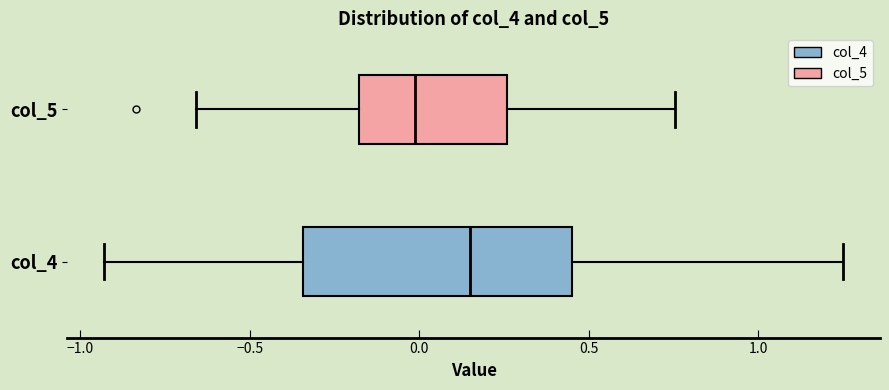

Where is the right edge of the box for col_4 on the x-axis? The values are not printed on the chart, so give them approximately, as read against the axis.

0.45